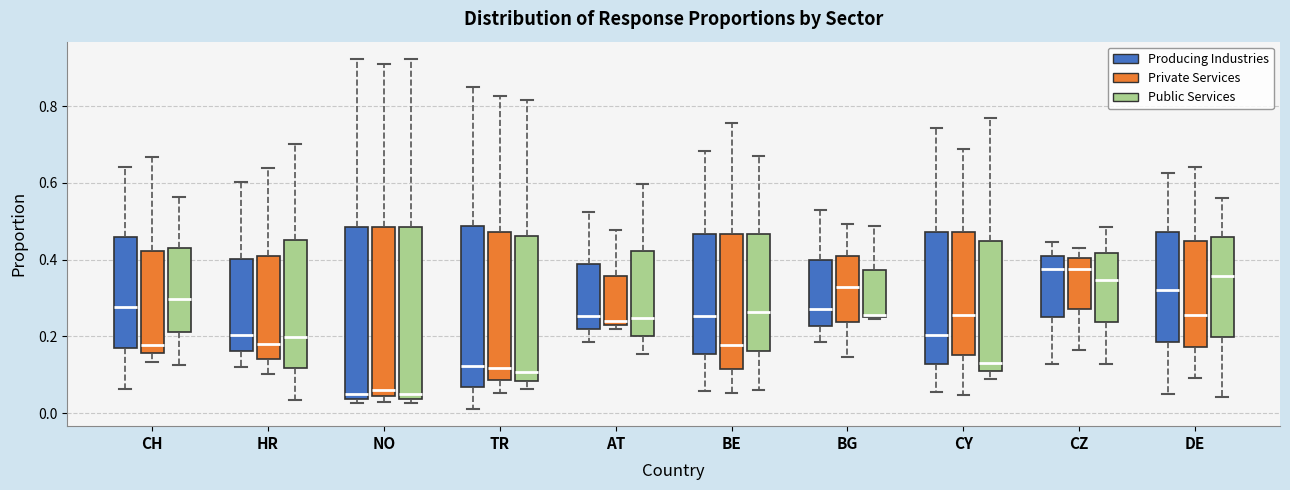

Reading left to right, transcribe this box plot: for each box, give where its median line is, the range the box spans, and where its two whiskers end, as read against the y-axis. The values are not printed on the chart, so give them approximately, as read against the axis.

CH (Producing Industries): median 0.28, box 0.16 to 0.46, whiskers 0.06 to 0.64
CH (Private Services): median 0.18, box 0.16 to 0.42, whiskers 0.14 to 0.66
CH (Public Services): median 0.30, box 0.22 to 0.44, whiskers 0.12 to 0.56
HR (Producing Industries): median 0.20, box 0.16 to 0.40, whiskers 0.12 to 0.60
HR (Private Services): median 0.18, box 0.14 to 0.40, whiskers 0.10 to 0.64
HR (Public Services): median 0.20, box 0.12 to 0.46, whiskers 0.04 to 0.70
NO (Producing Industries): median 0.04 (just above the box's lower edge), box 0.04 to 0.48, whiskers 0.02 to 0.92
NO (Private Services): median 0.06, box 0.04 to 0.48, whiskers 0.02 to 0.90
NO (Public Services): median 0.04 (just above the box's lower edge), box 0.04 to 0.48, whiskers 0.02 to 0.92
TR (Producing Industries): median 0.12, box 0.06 to 0.48, whiskers 0.02 to 0.86
TR (Private Services): median 0.12, box 0.08 to 0.48, whiskers 0.06 to 0.82
TR (Public Services): median 0.10, box 0.08 to 0.46, whiskers 0.06 to 0.82
AT (Producing Industries): median 0.26, box 0.22 to 0.38, whiskers 0.18 to 0.52
AT (Private Services): median 0.24, box 0.22 to 0.36, whiskers 0.22 (just below the box's lower edge) to 0.48
AT (Public Services): median 0.24, box 0.20 to 0.42, whiskers 0.16 to 0.60
BE (Producing Industries): median 0.26, box 0.16 to 0.46, whiskers 0.06 to 0.68
BE (Private Services): median 0.18, box 0.12 to 0.46, whiskers 0.06 to 0.76
BE (Public Services): median 0.26, box 0.16 to 0.46, whiskers 0.06 to 0.68
BG (Producing Industries): median 0.28, box 0.22 to 0.40, whiskers 0.18 to 0.52
BG (Private Services): median 0.32, box 0.24 to 0.42, whiskers 0.14 to 0.50
BG (Public Services): median 0.26 (just above the box's lower edge), box 0.26 to 0.38, whiskers 0.24 to 0.48
CY (Producing Industries): median 0.20, box 0.12 to 0.48, whiskers 0.06 to 0.74
CY (Private Services): median 0.26, box 0.16 to 0.48, whiskers 0.04 to 0.68
CY (Public Services): median 0.12, box 0.10 to 0.44, whiskers 0.08 to 0.76
CZ (Producing Industries): median 0.38, box 0.26 to 0.42, whiskers 0.12 to 0.44
CZ (Private Services): median 0.38, box 0.28 to 0.40, whiskers 0.16 to 0.42
CZ (Public Services): median 0.34, box 0.24 to 0.42, whiskers 0.12 to 0.48
DE (Producing Industries): median 0.32, box 0.18 to 0.48, whiskers 0.04 to 0.62
DE (Private Services): median 0.26, box 0.18 to 0.44, whiskers 0.10 to 0.64
DE (Public Services): median 0.36, box 0.20 to 0.46, whiskers 0.04 to 0.56